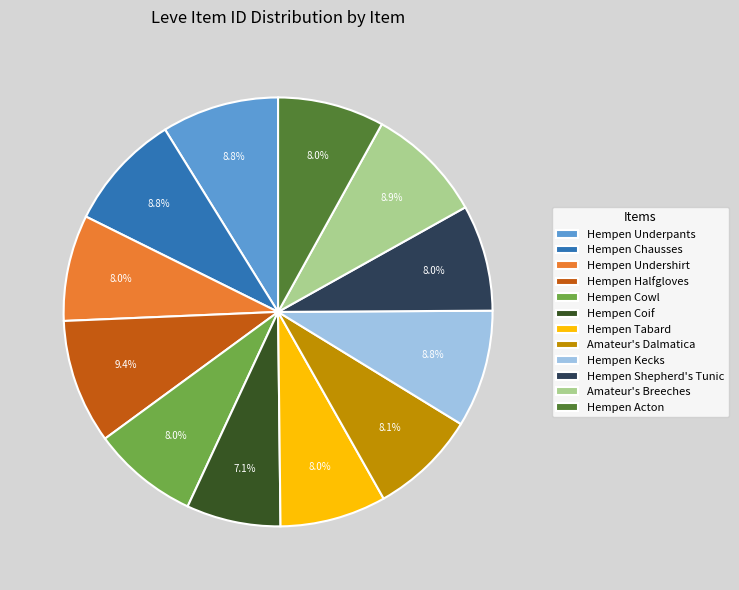

What is the largest slice in the pie chart?

Hempen Halfgloves